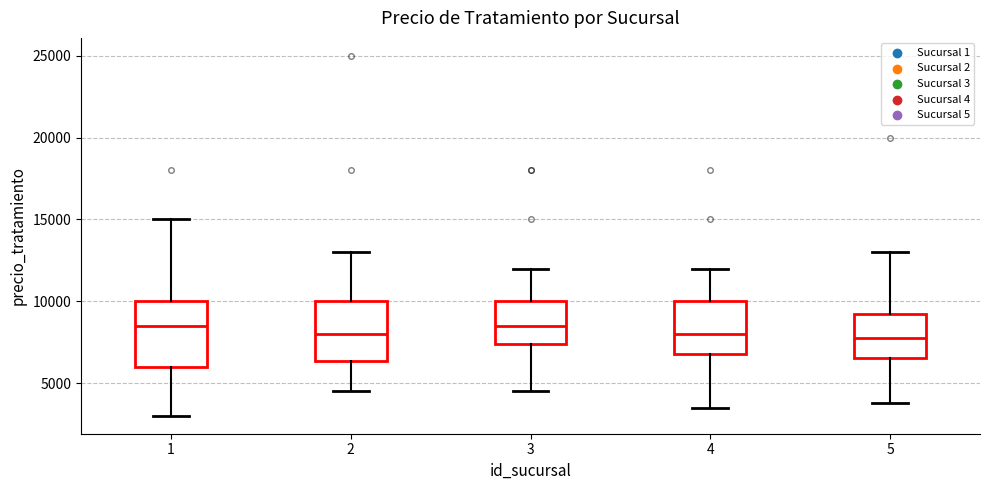

Where does the median line of the box at x = 2 sit on the y-axis? The values are not printed on the chart, so give them approximately, as read against the axis.

8000